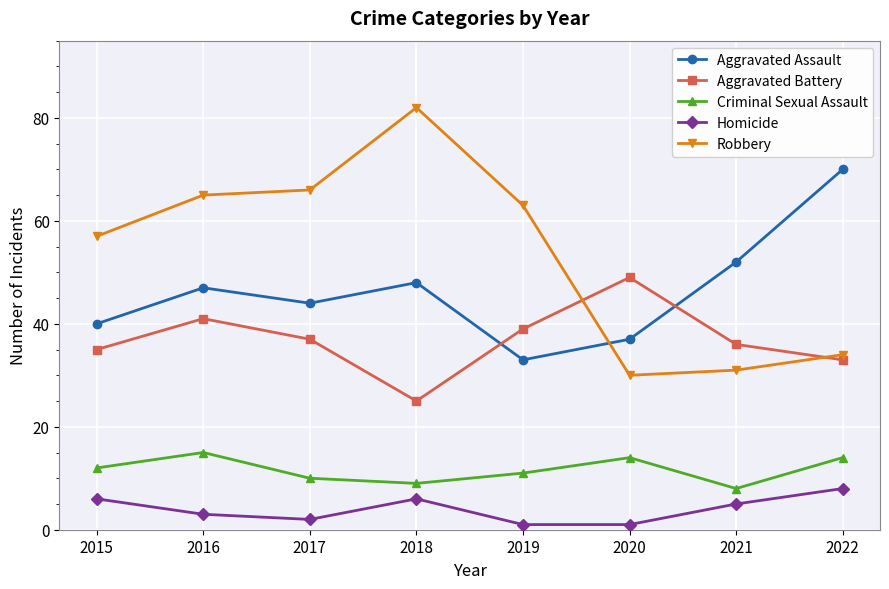

Which series has the largest range (max minus min)?

Robbery